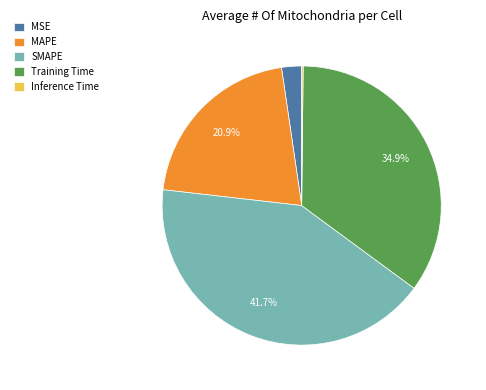

Is it true that MSE is 2% of the pie?

True